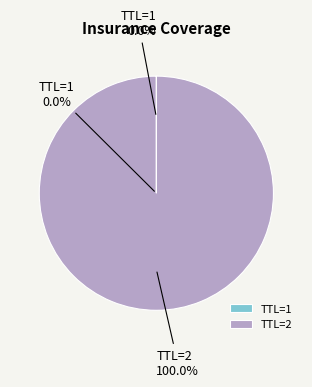

To the nearest percent, what is the combined percentage of 2 and 1?

100%